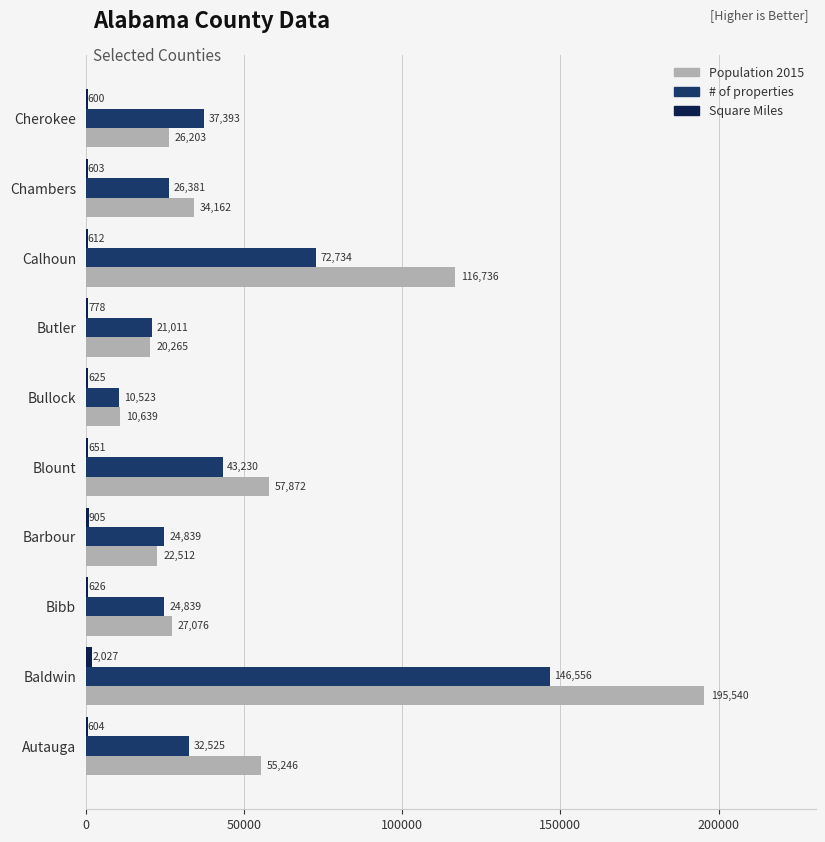

What is the sum of the Population 2015 values at Bibb and Baldwin?

222616